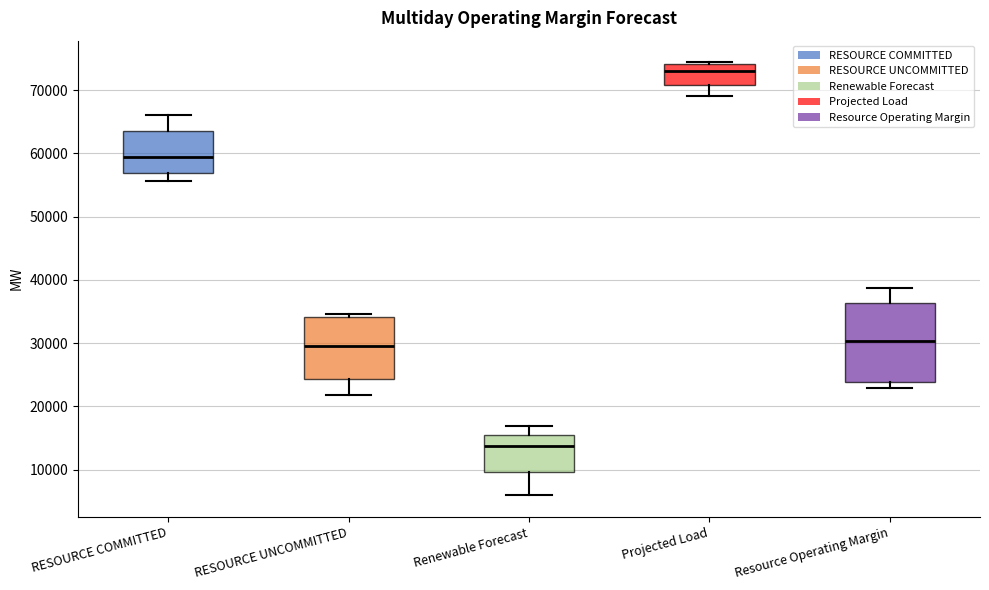

Comparing the boxes themselves (not the whiskers), which one is the tallest?

Resource Operating Margin